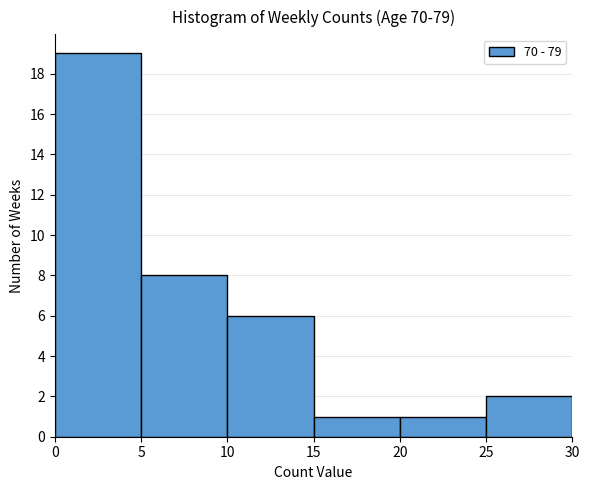

Reading left to right, list every bar in this chart as the range it spans on the x-axis followed by its height. The values are not printed on the chart, so give them approximately, as read against the axis.

0 to 5: 19
5 to 10: 8
10 to 15: 6
15 to 20: 1
20 to 25: 1
25 to 30: 2